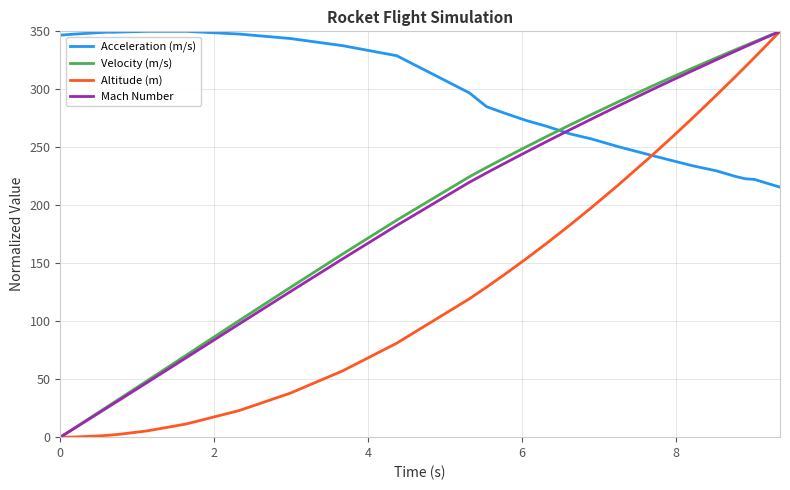

What is the maximum value for Acceleration (m/s)?

350.0